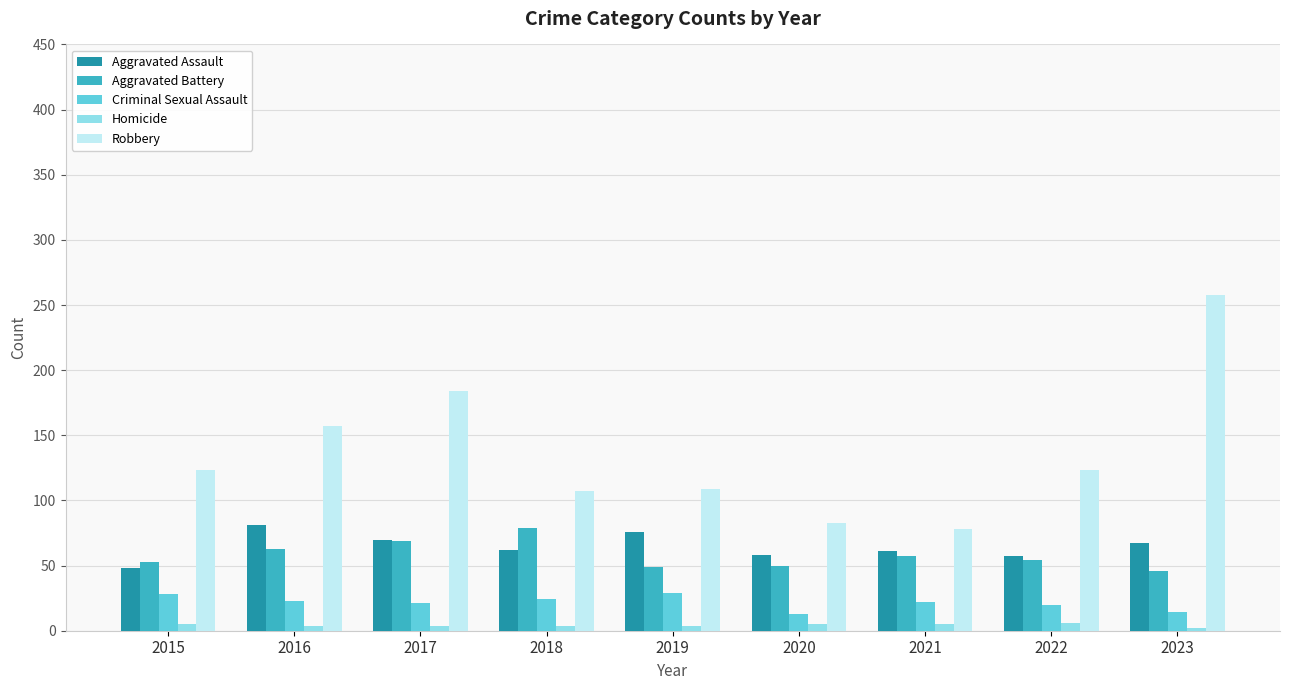

What is the difference between the second highest and minimum values in the Criminal Sexual Assault series?

15